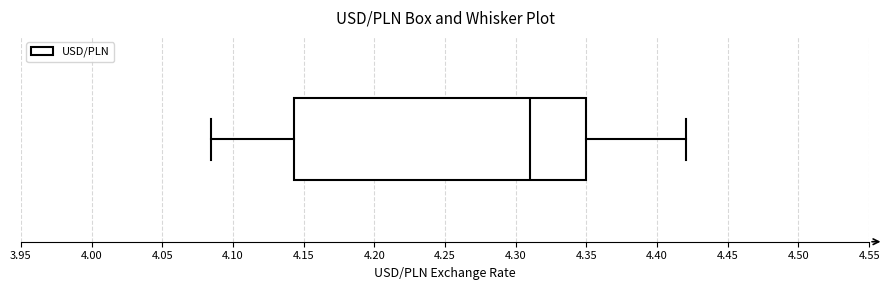

Where is the left edge of the box on the x-axis? The values are not printed on the chart, so give them approximately, as read against the axis.

4.145